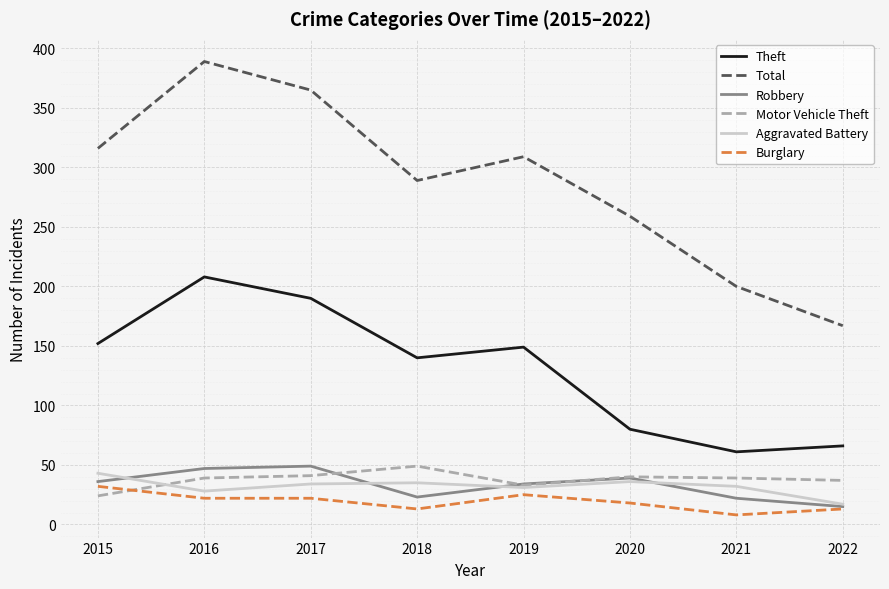

What is the sum of all Burglary values?

153